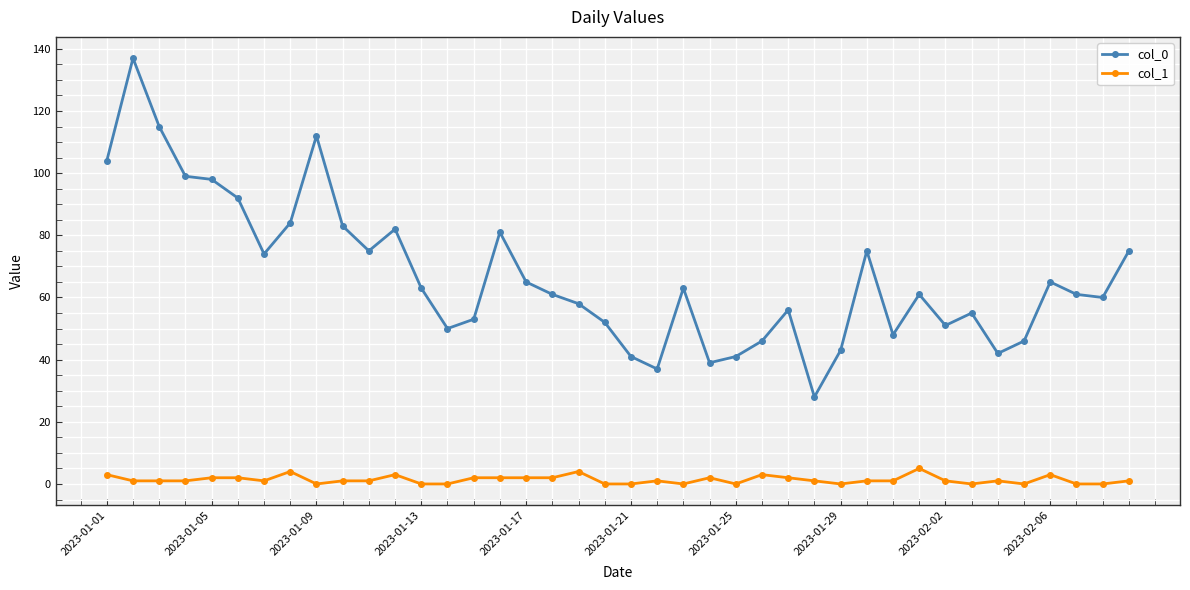

True or false: col_0 and col_1 cross at least once.

False